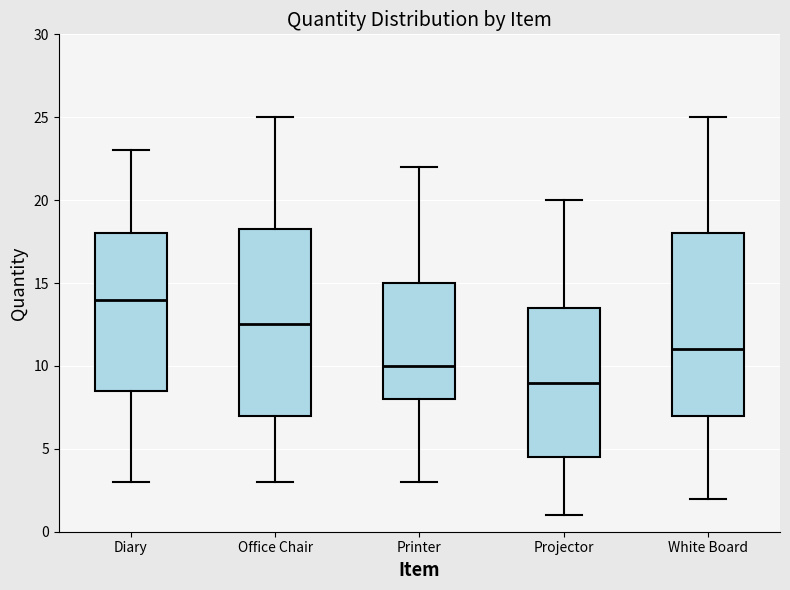

Reading left to right, transcribe this box plot: for each box, give where its median line is, the range the box spans, and where its two whiskers end, as read against the y-axis. The values are not printed on the chart, so give them approximately, as read against the axis.

Diary: median 14.0, box 8.5 to 18.0, whiskers 3.0 to 23.0
Office Chair: median 12.5, box 7.0 to 18.5, whiskers 3.0 to 25.0
Printer: median 10.0, box 8.0 to 15.0, whiskers 3.0 to 22.0
Projector: median 9.0, box 4.5 to 13.5, whiskers 1.0 to 20.0
White Board: median 11.0, box 7.0 to 18.0, whiskers 2.0 to 25.0